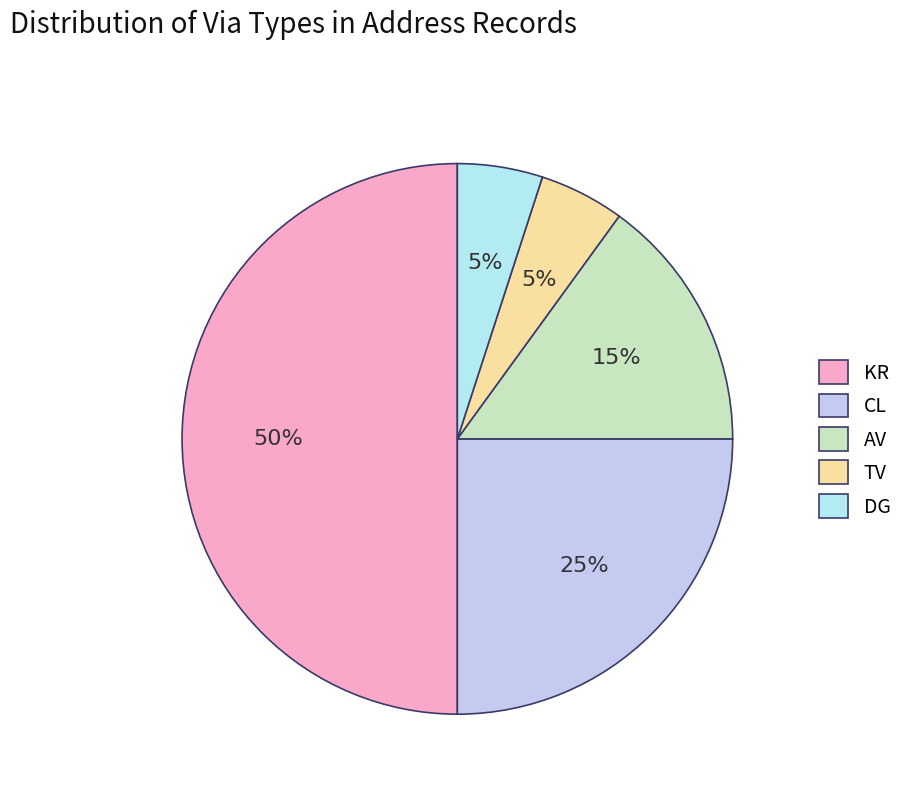

How many slices are in this pie chart?

5